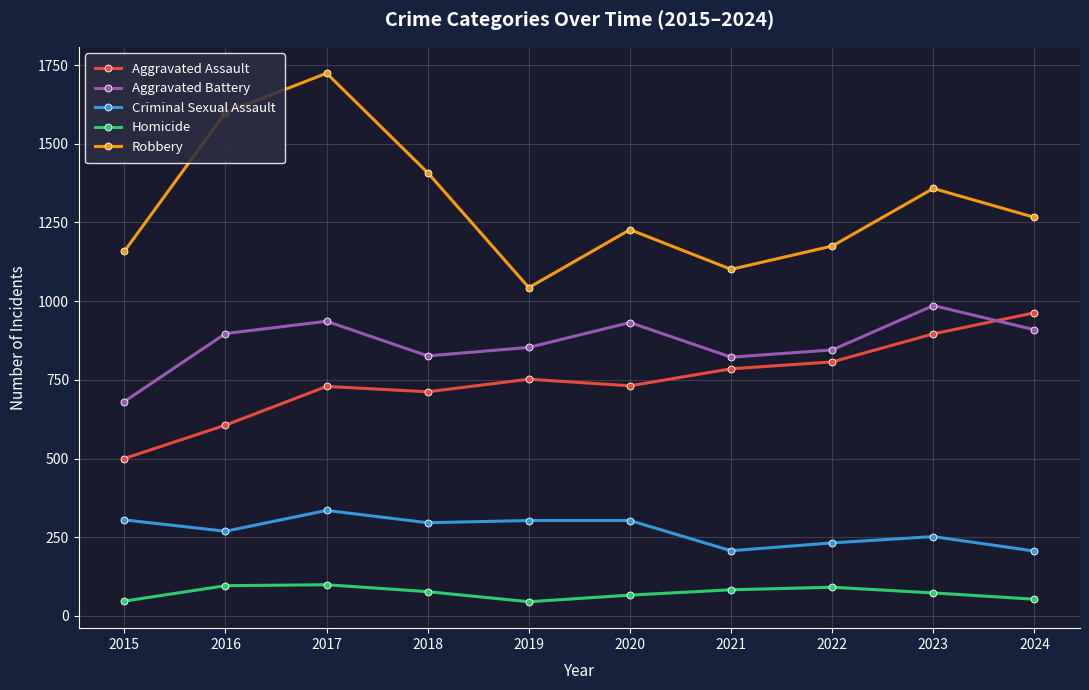

At how many categories does at least one series exceed 620?

10